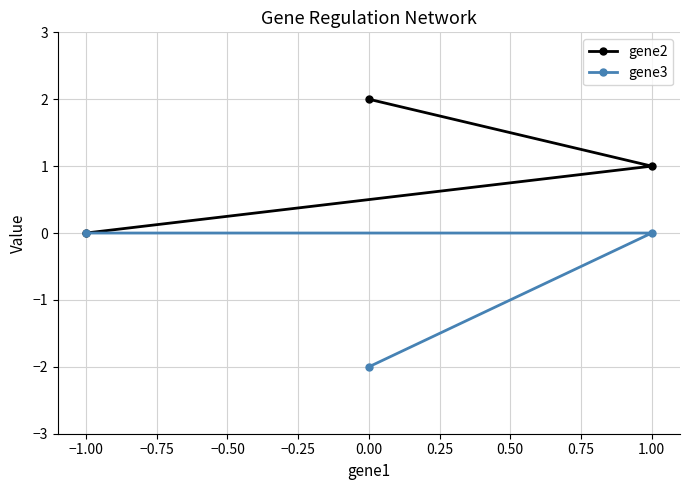

Which series has the largest range (max minus min)?

gene2